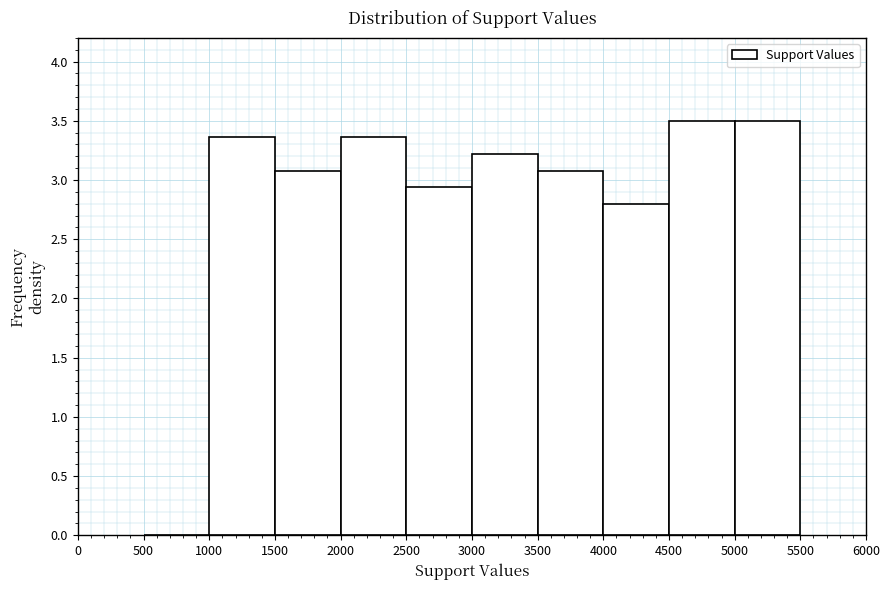

Reading left to right, list every bar in this chart as the range it spans on the x-axis followed by its height. The values are not printed on the chart, so give them approximately, as read against the axis.

500 to 1000: 0
1000 to 1500: 3.35
1500 to 2000: 3.10
2000 to 2500: 3.35
2500 to 3000: 2.95
3000 to 3500: 3.20
3500 to 4000: 3.10
4000 to 4500: 2.80
4500 to 5000: 3.50
5000 to 5500: 3.50